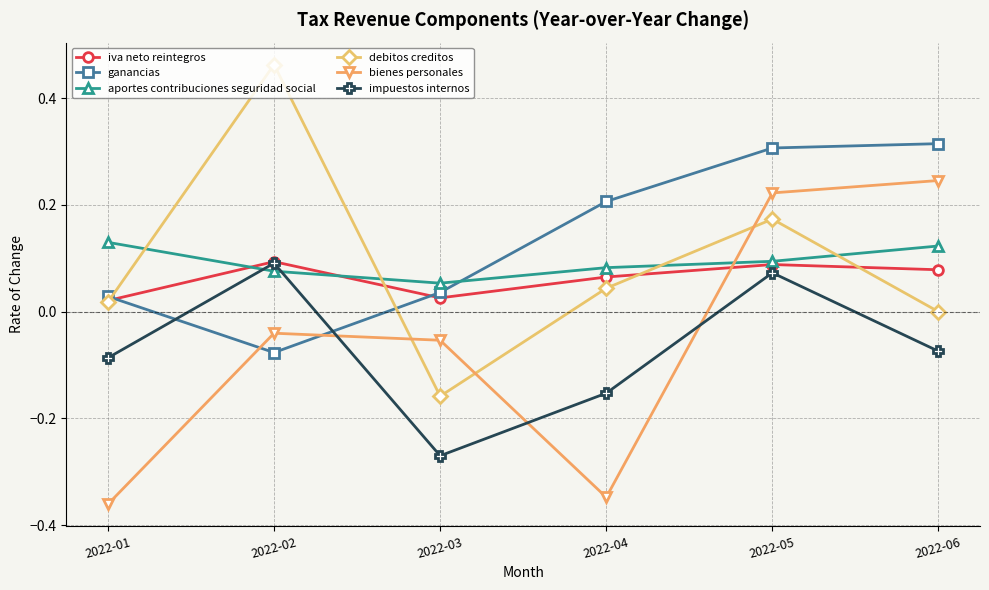

Between 2022-02 and 2022-03, which series saw the biggest shift?

debitos creditos